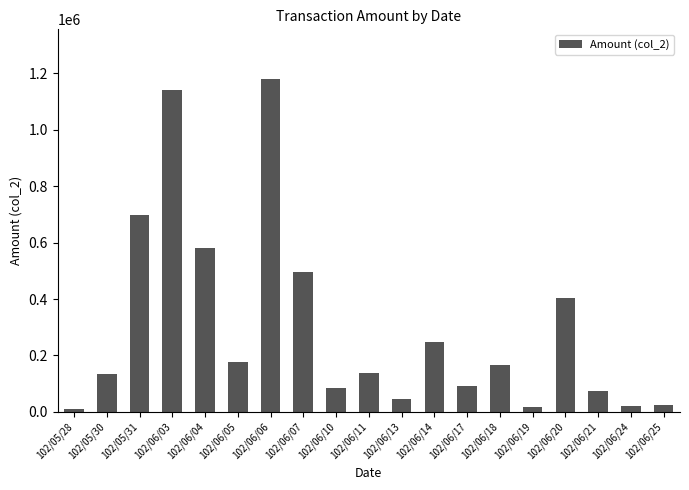

Is it true that the value at 102/06/17 is 133175?

False